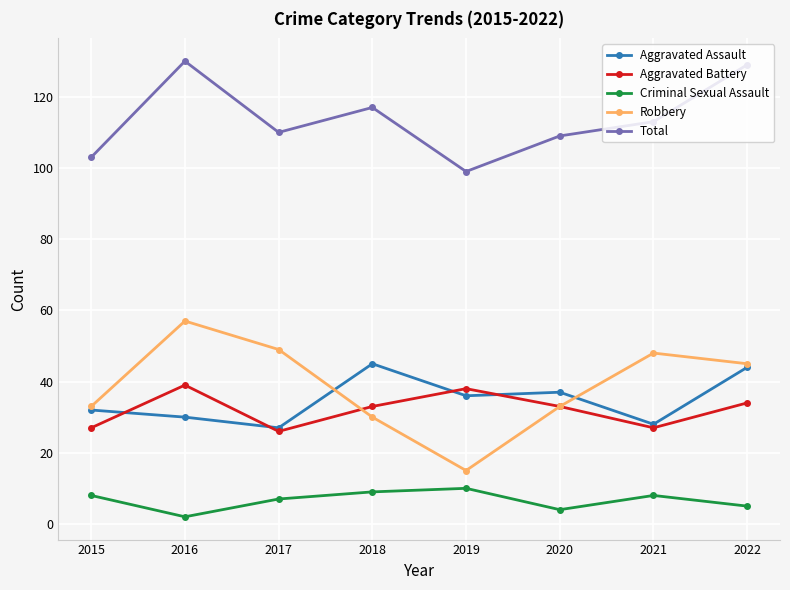

The Robbery series shows 49 at 2017. True or false?

True